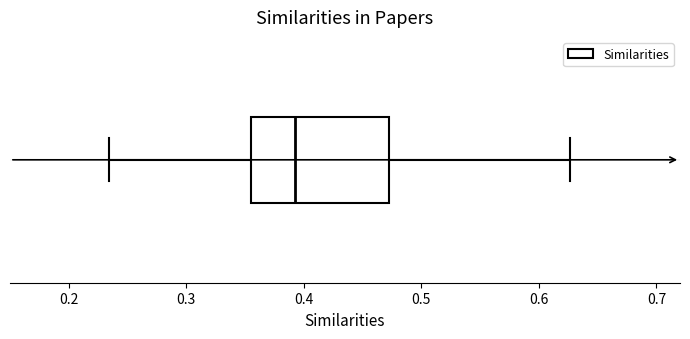

Read this box plot against the x-axis: the position of the median line, the range covered by the box, and the ends of both whiskers. The values are not printed on the chart, so give them approximately, as read against the axis.

median 0.39, box 0.36 to 0.47, whiskers 0.23 to 0.63